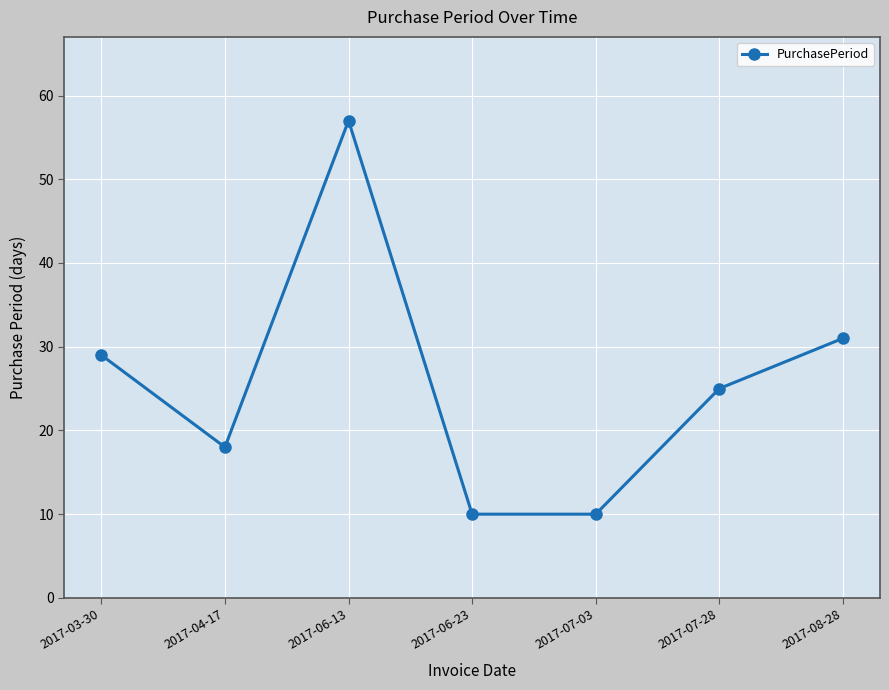

At which category does the chart reach its peak across all series?

2017-06-13